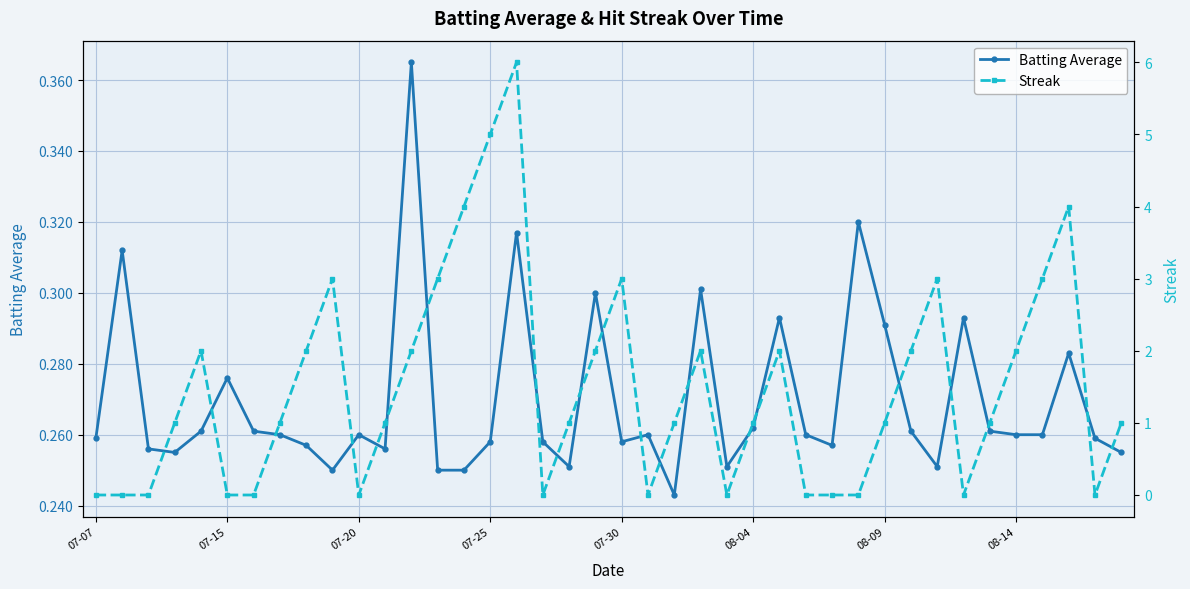

Which label corresponds to the smallest value in the chart?

07-07